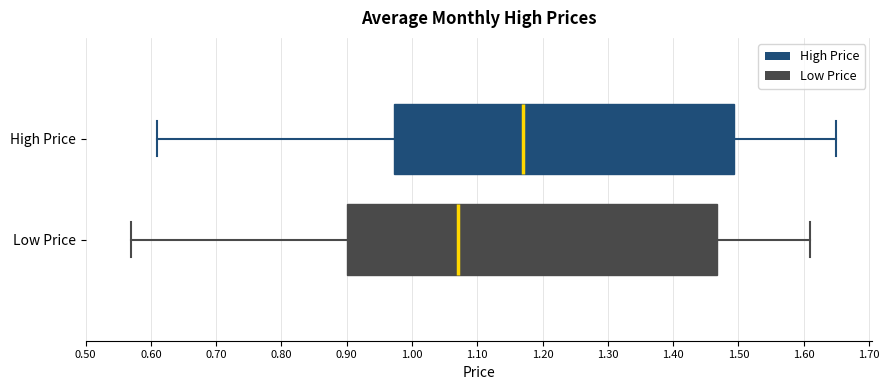

Comparing the boxes themselves (not the whiskers), which one is the widest?

Low Price